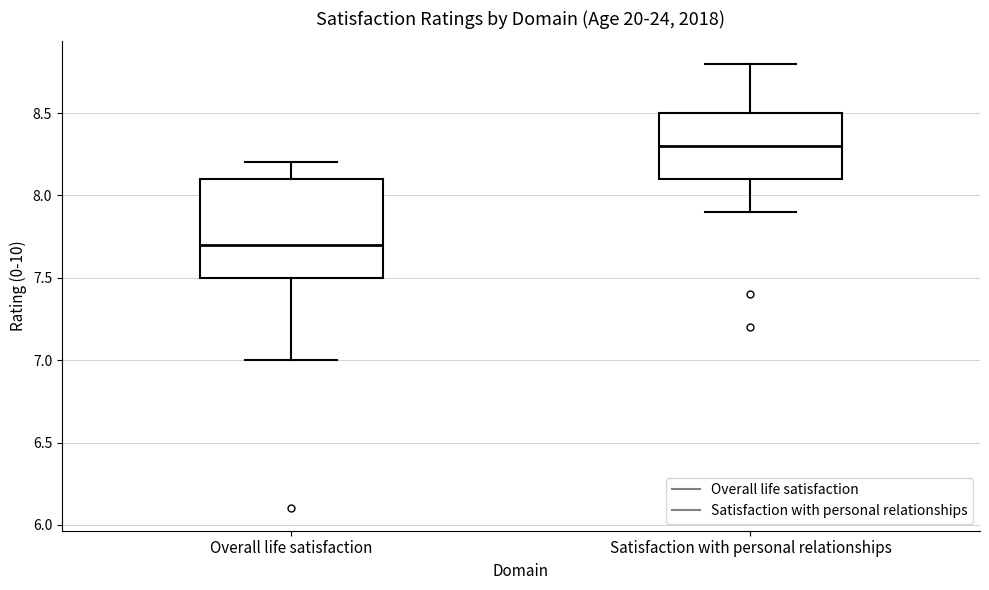

Which box has the highest median line?

Satisfaction with personal relationships